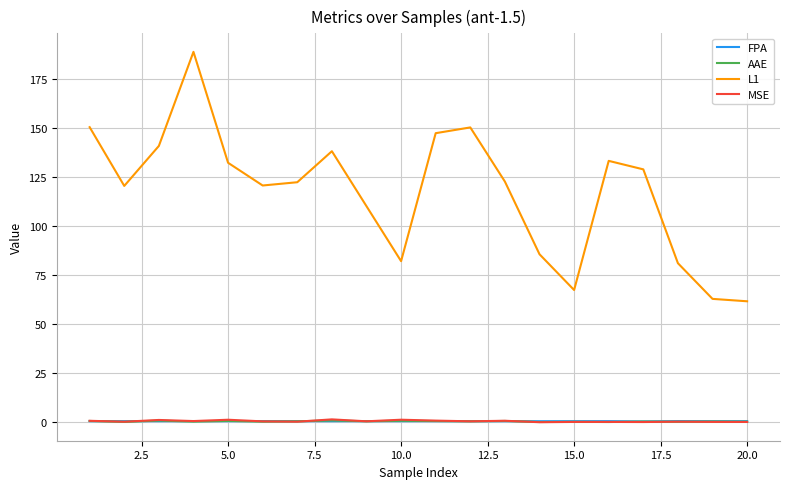

Which series has the largest total across all categories?

L1